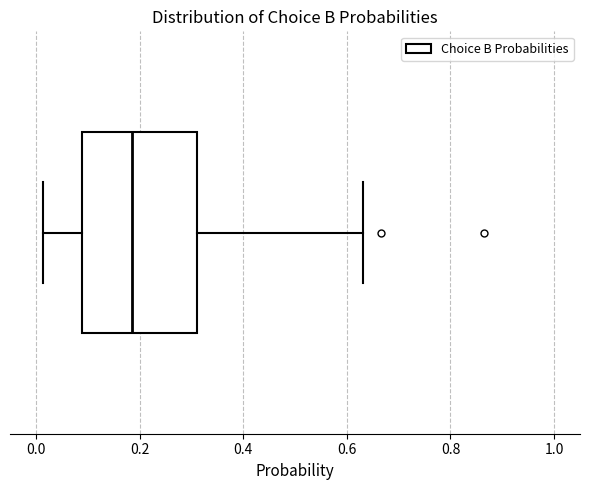

Read this box plot against the x-axis: the position of the median line, the range covered by the box, and the ends of both whiskers. The values are not printed on the chart, so give them approximately, as read against the axis.

median 0.18, box 0.08 to 0.32, whiskers 0.02 to 0.64